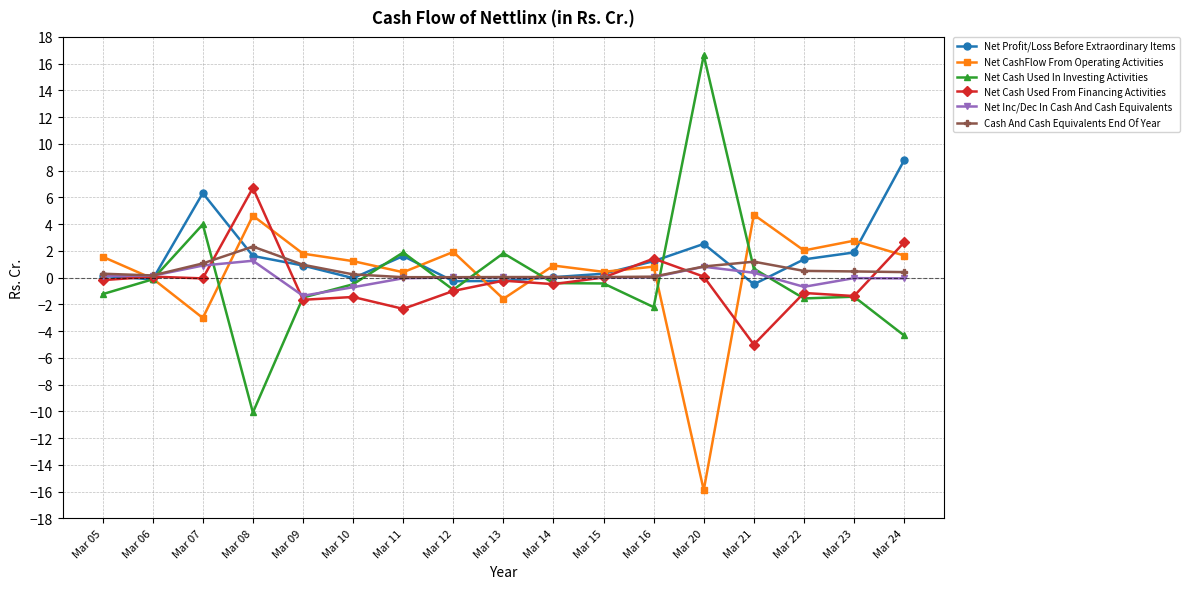

How many series are shown in this chart?

6